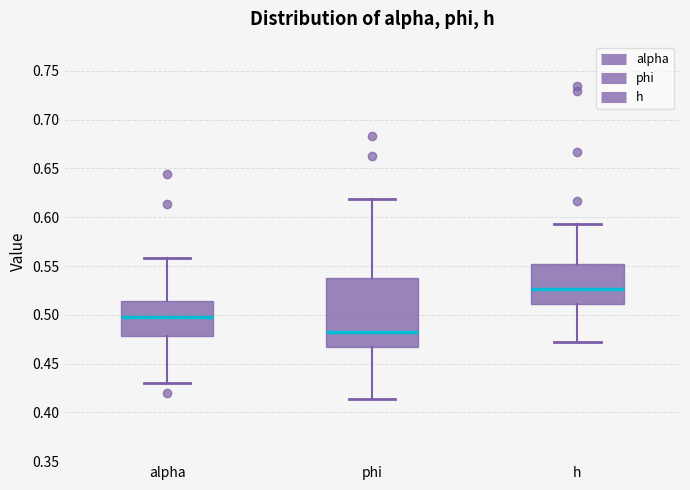

Which box is the tallest, from its lower edge to its upper edge?

phi